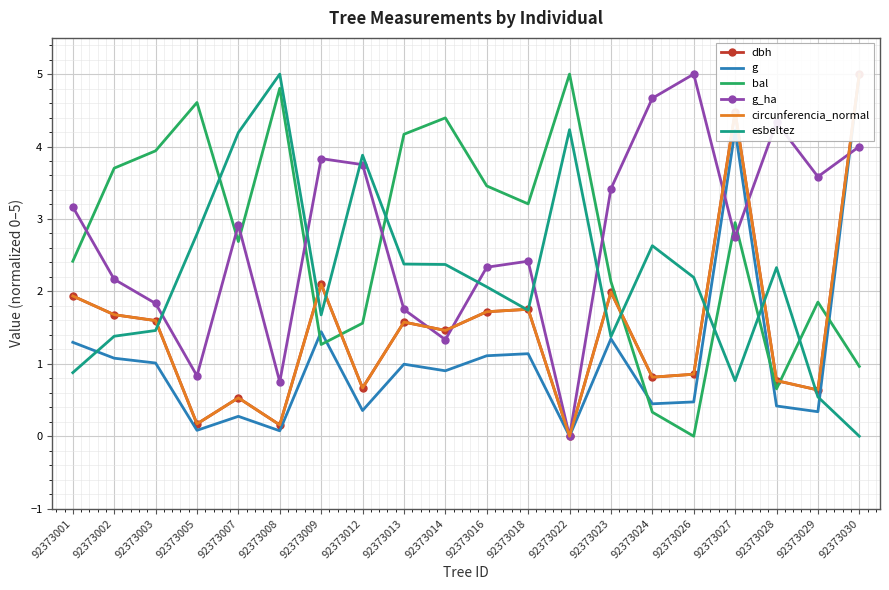

Reading left to right, list all the values displayed in this chart.

dbh: 92373001=1.9	92373002=1.7	92373003=1.6	92373005=0.2	92373007=0.5	92373008=0.2	92373009=2.1	92373012=0.7	92373013=1.6	92373014=1.5	92373016=1.7	92373018=1.8	92373022=0.0	92373023=2.0	92373024=0.8	92373026=0.9	92373027=4.5	92373028=0.8	92373029=0.6	92373030=5.0
g: 92373001=1.3	92373002=1.1	92373003=1.0	92373005=0.1	92373007=0.3	92373008=0.1	92373009=1.4	92373012=0.4	92373013=1.0	92373014=0.9	92373016=1.1	92373018=1.1	92373022=0.0	92373023=1.3	92373024=0.4	92373026=0.5	92373027=4.2	92373028=0.4	92373029=0.3	92373030=5.0
bal: 92373001=2.4	92373002=3.7	92373003=3.9	92373005=4.6	92373007=2.7	92373008=4.8	92373009=1.3	92373012=1.6	92373013=4.2	92373014=4.4	92373016=3.5	92373018=3.2	92373022=5.0	92373023=2.1	92373024=0.3	92373026=0.0	92373027=2.9	92373028=0.7	92373029=1.9	92373030=1.0
g_ha: 92373001=3.2	92373002=2.2	92373003=1.8	92373005=0.8	92373007=2.9	92373008=0.7	92373009=3.8	92373012=3.7	92373013=1.7	92373014=1.3	92373016=2.3	92373018=2.4	92373022=0.0	92373023=3.4	92373024=4.7	92373026=5.0	92373027=2.7	92373028=4.3	92373029=3.6	92373030=4.0
circunferencia_normal: 92373001=1.9	92373002=1.7	92373003=1.6	92373005=0.2	92373007=0.5	92373008=0.2	92373009=2.1	92373012=0.7	92373013=1.6	92373014=1.5	92373016=1.7	92373018=1.8	92373022=0.0	92373023=2.0	92373024=0.8	92373026=0.9	92373027=4.5	92373028=0.8	92373029=0.6	92373030=5.0
esbeltez: 92373001=0.9	92373002=1.4	92373003=1.5	92373005=2.8	92373007=4.2	92373008=5.0	92373009=1.7	92373012=3.9	92373013=2.4	92373014=2.4	92373016=2.1	92373018=1.7	92373022=4.2	92373023=1.4	92373024=2.6	92373026=2.2	92373027=0.8	92373028=2.3	92373029=0.5	92373030=0.0